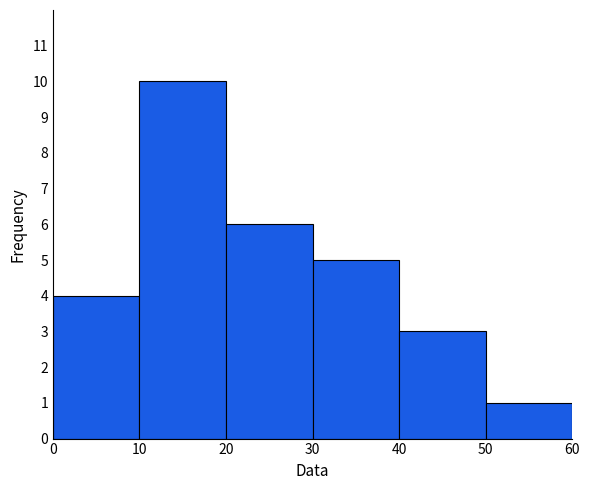

Reading left to right, list every bar in this chart as the range it spans on the x-axis followed by its height. The values are not printed on the chart, so give them approximately, as read against the axis.

0 to 10: 4
10 to 20: 10
20 to 30: 6
30 to 40: 5
40 to 50: 3
50 to 60: 1